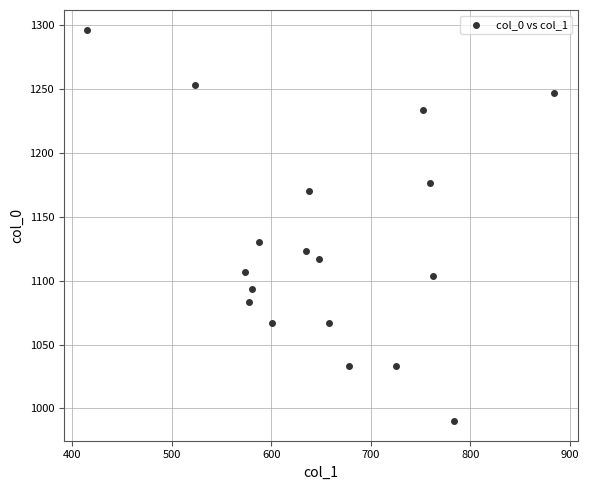

What Y value in the scatter plot is closest to 1143?

1130.0